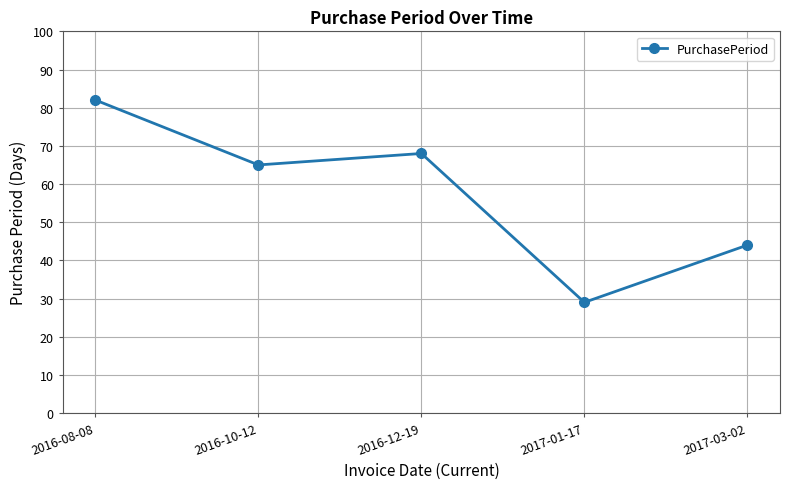

What is the greatest value displayed?

82